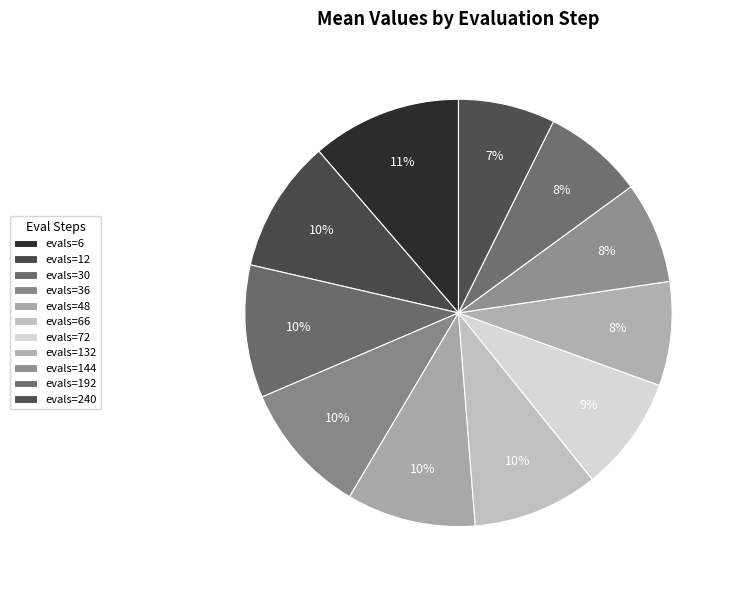

To the nearest percent, what percentage of the pie is evals=48?

10%